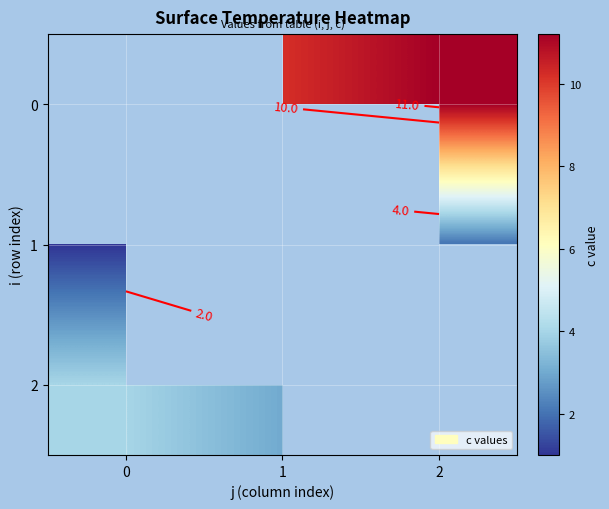

The value of 0 at 1 is 3.0. True or false?

False